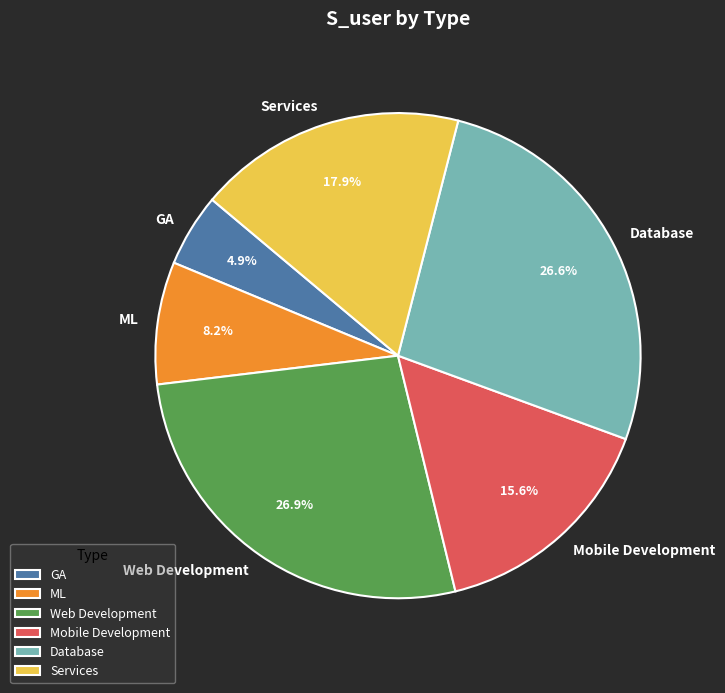

Is it true that ML is 8% of the pie?

True